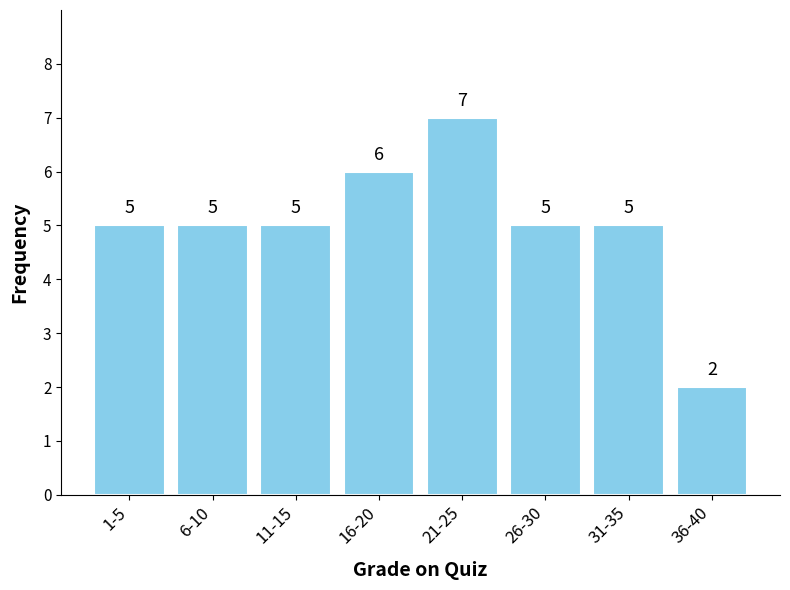

Reading left to right, extract all data points from this chart.

1-5=5	6-10=5	11-15=5	16-20=6	21-25=7	26-30=5	31-35=5	36-40=2